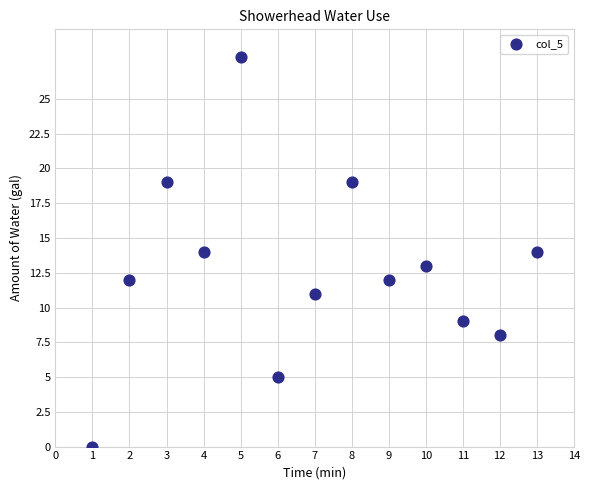

What is the range of X values (max minus min)?

12